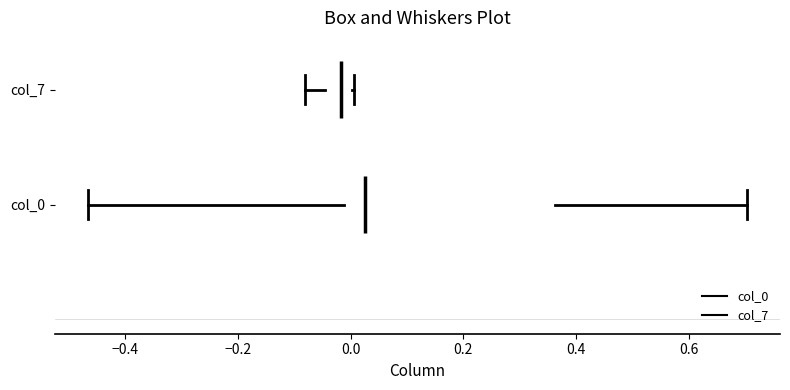

Where does the right whisker of the box for col_0 end on the x-axis? The values are not printed on the chart, so give them approximately, as read against the axis.

0.70